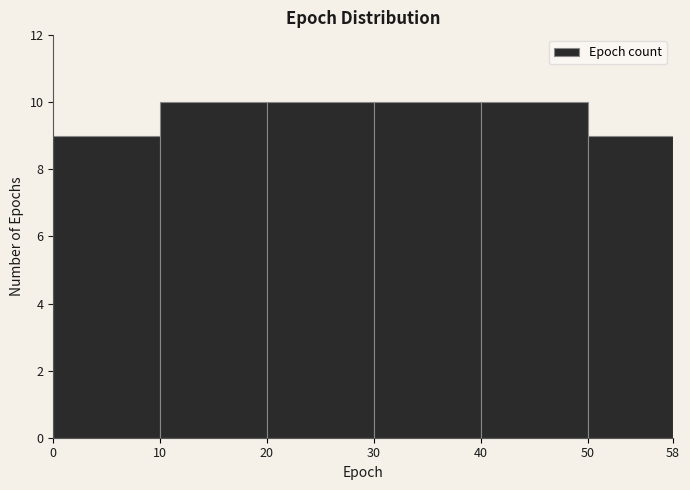

Reading left to right, transcribe this chart: for each bar, give the range it covers on the x-axis and its height. The values are not printed on the chart, so give them approximately, as read against the axis.

0 to 10: 9
10 to 20: 10
20 to 30: 10
30 to 40: 10
40 to 50: 10
50 to 58: 9